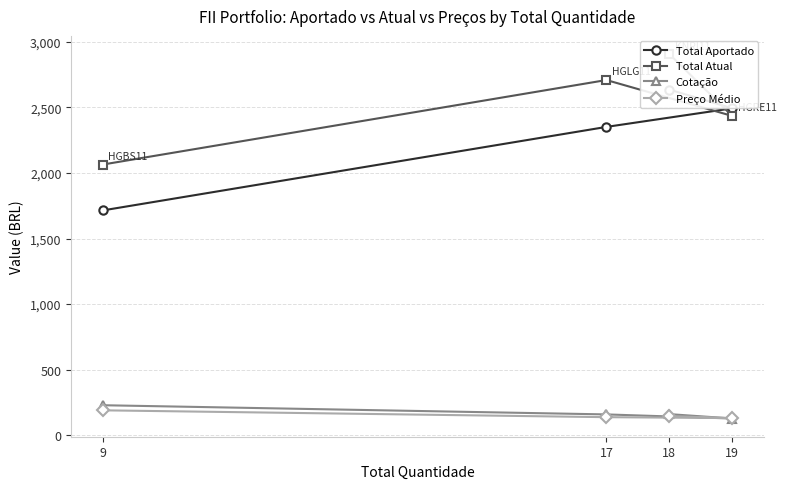

What is the spread (max minus min) of values at 18?

2759.3